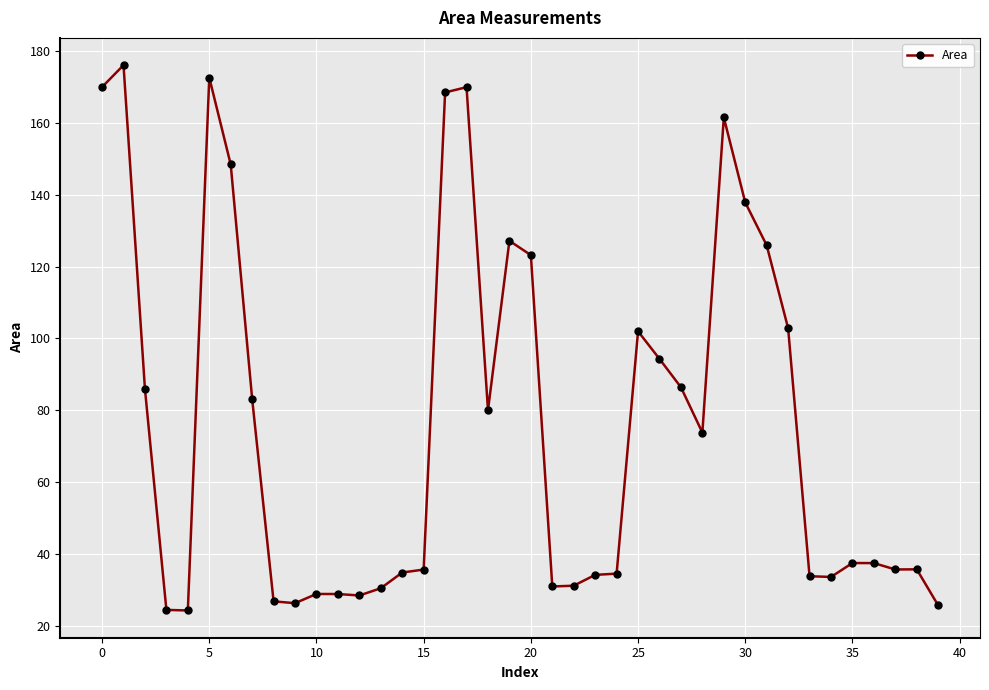

What is the average value?

76.2